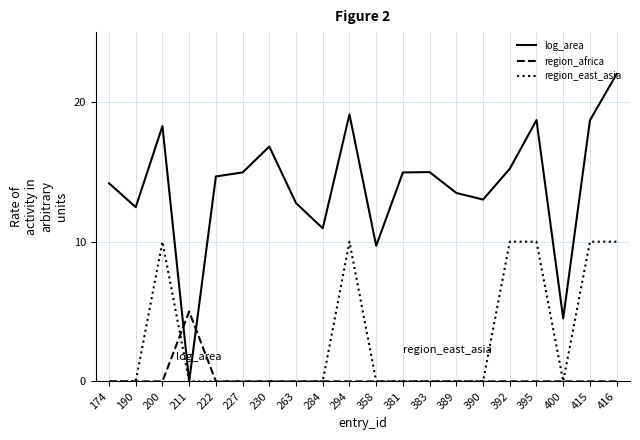

What is the sum of all region_africa values?

5.0